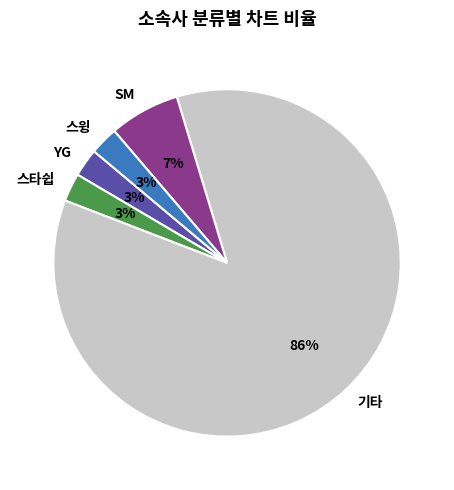

Which slice is the largest?

기타